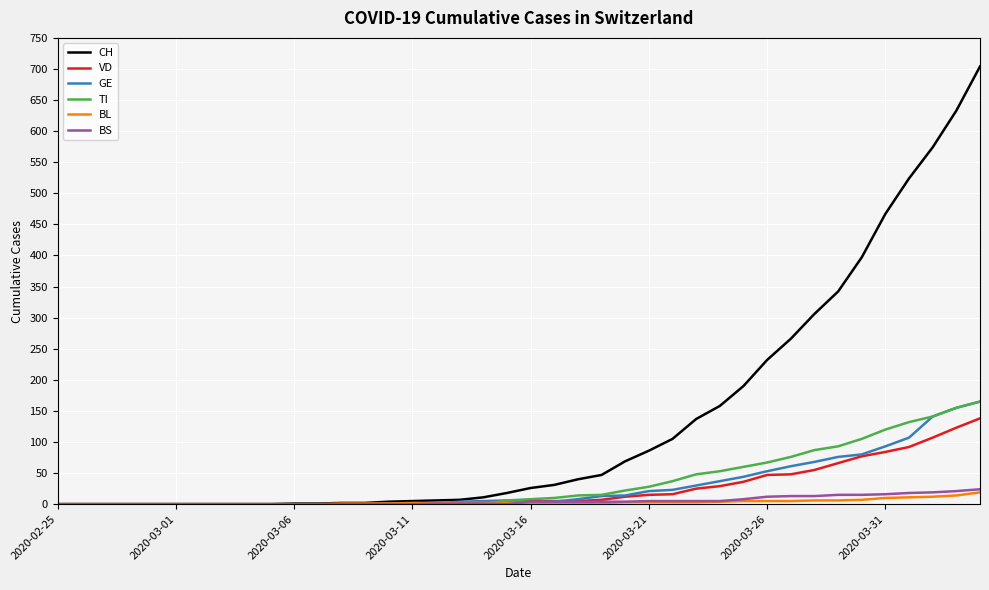

At how many categories does at least one series exceed 614?

2